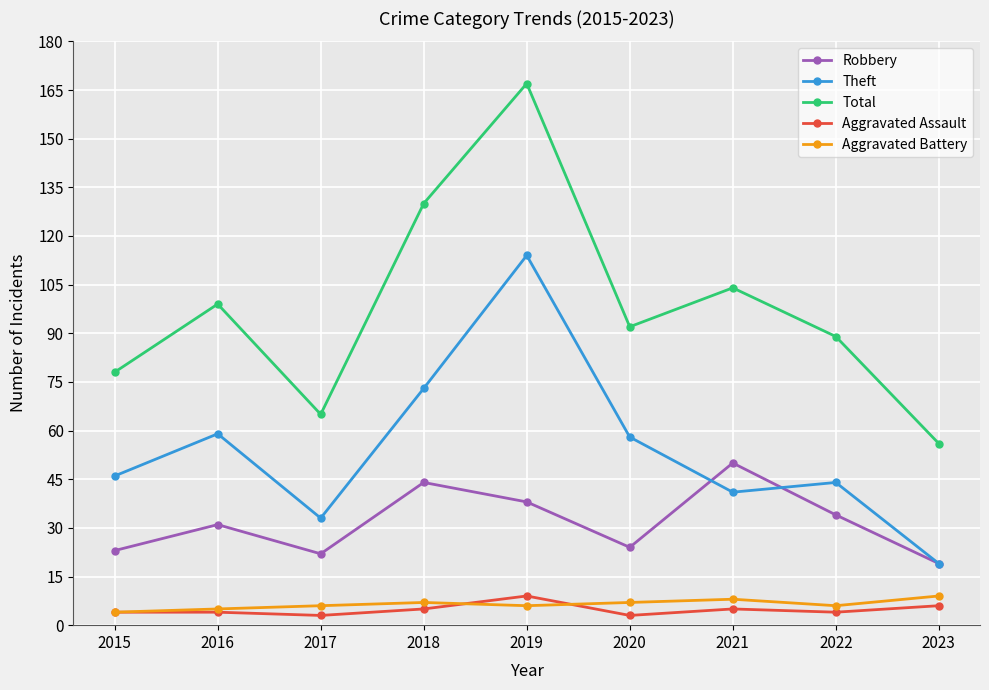

What is the difference between the highest and lowest values at 2022?

85